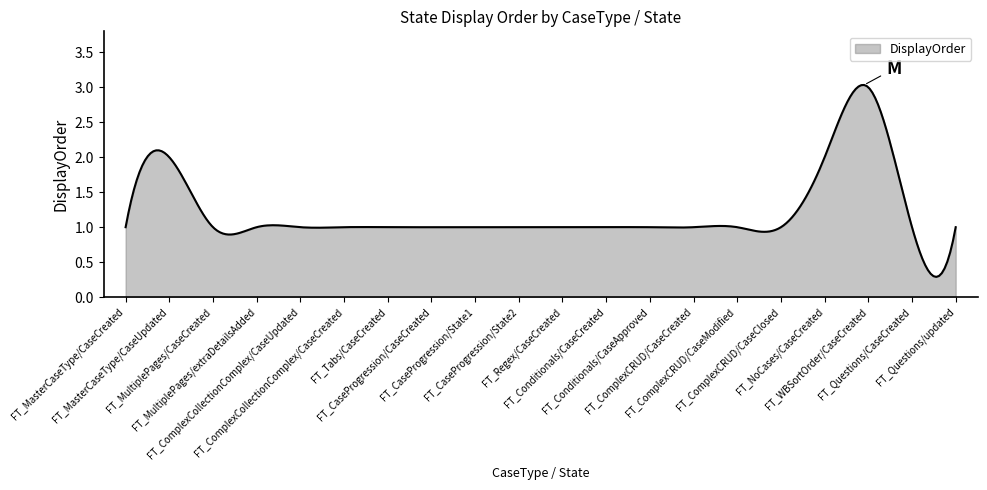

Does the chart display data point markers on the line(s)?

No